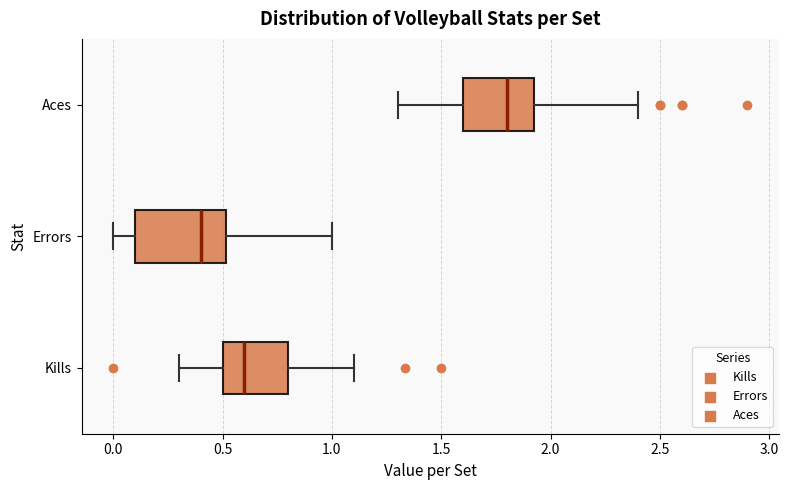

Where does the median line of the box for Errors sit on the x-axis? The values are not printed on the chart, so give them approximately, as read against the axis.

0.40